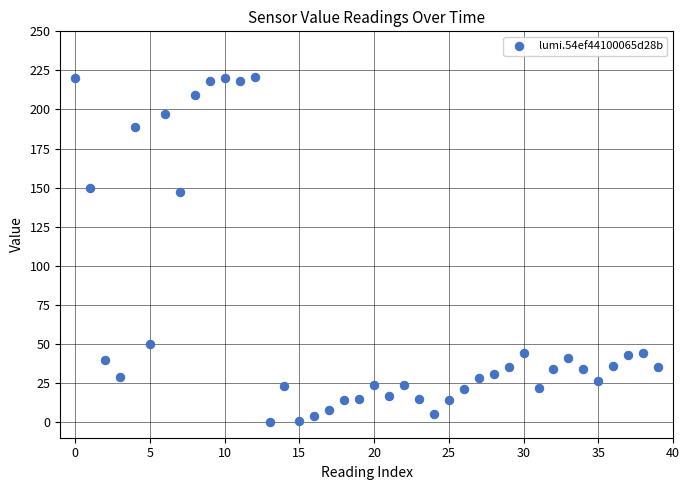

What Y value in the scatter plot is closest to 110?

147